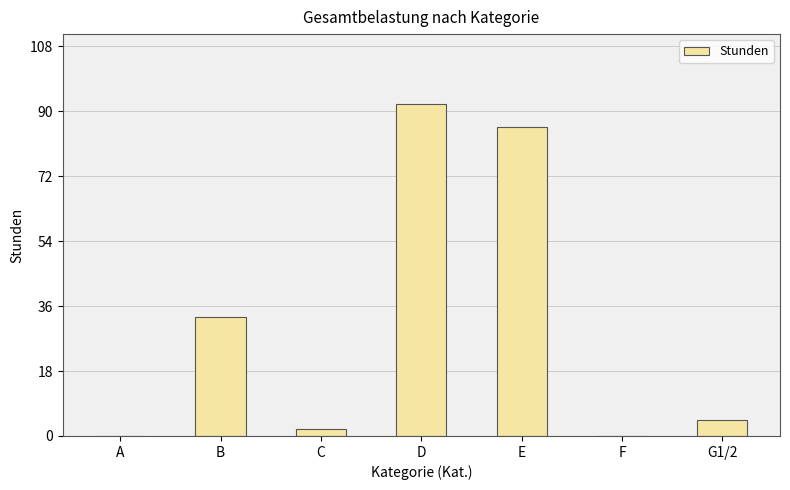

Reading right to left, what are all the values shown in this chart?

4.5	0.0	85.8	92.0	2.0	33.0	0.0